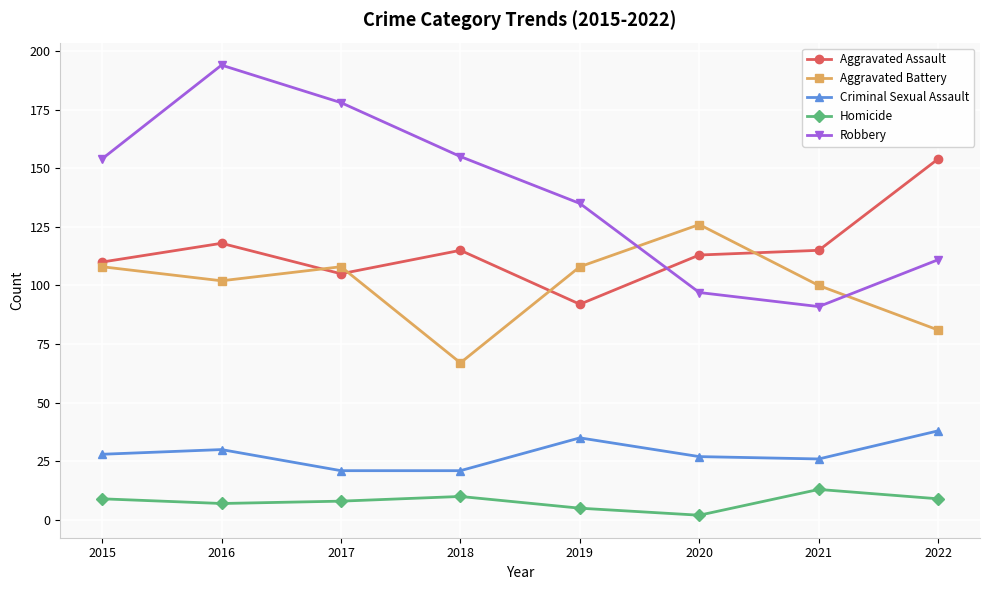

What is the minimum value shown in the chart?

2